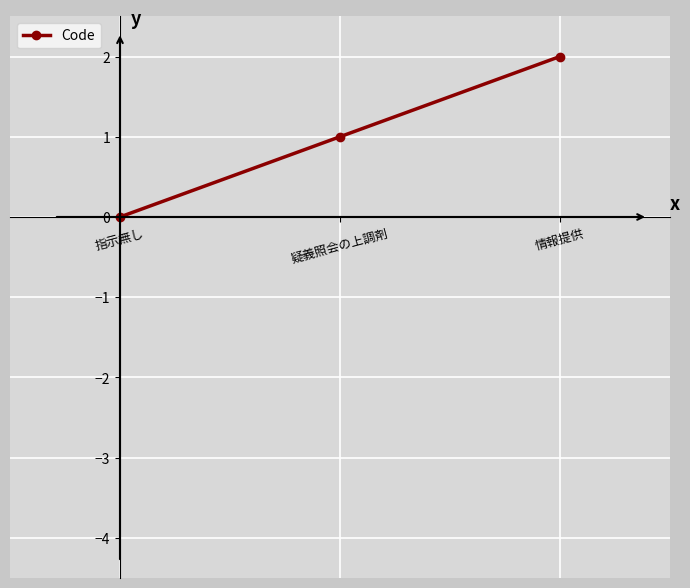

What is the label of the 1st point from the left?

指示無し